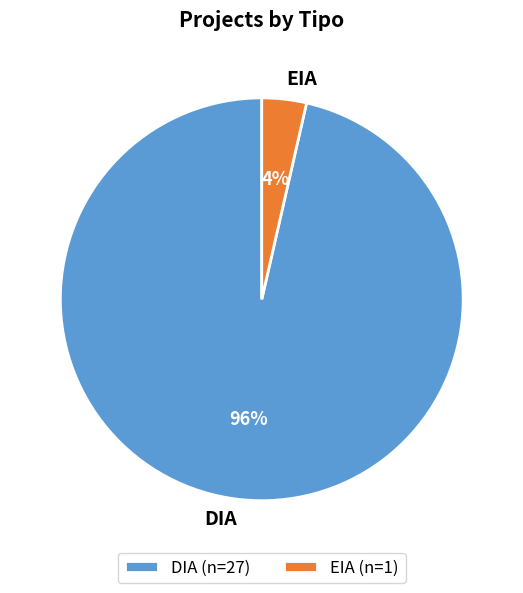

What percentage is the EIA slice, to the nearest percent?

4%